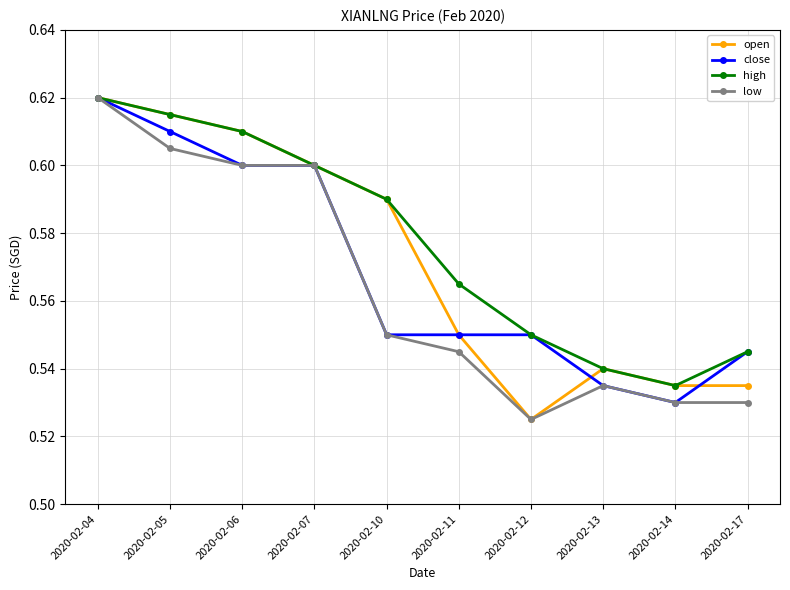

What is the total value across all series at 2020-02-11?

2.2